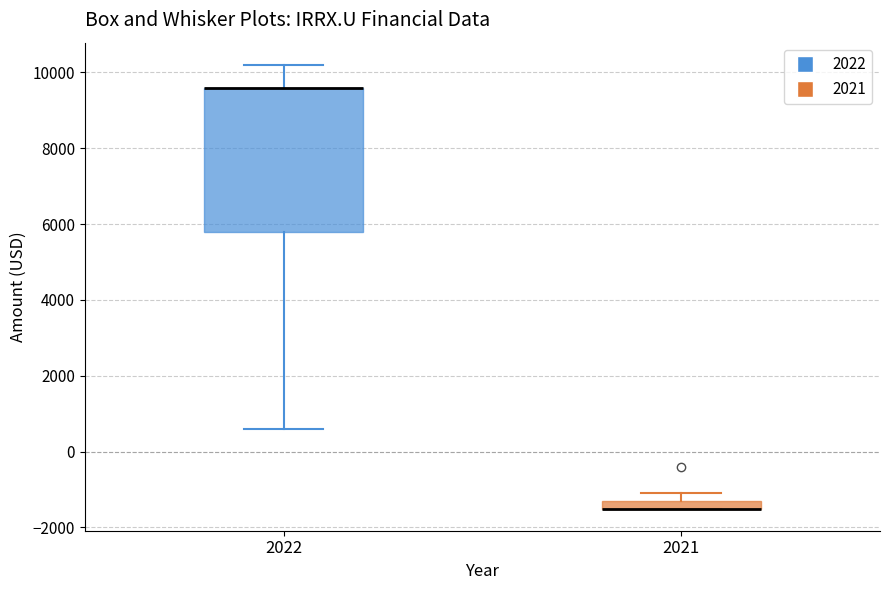

Where is the upper edge of the box at x = 2021 on the y-axis? The values are not printed on the chart, so give them approximately, as read against the axis.

-1200